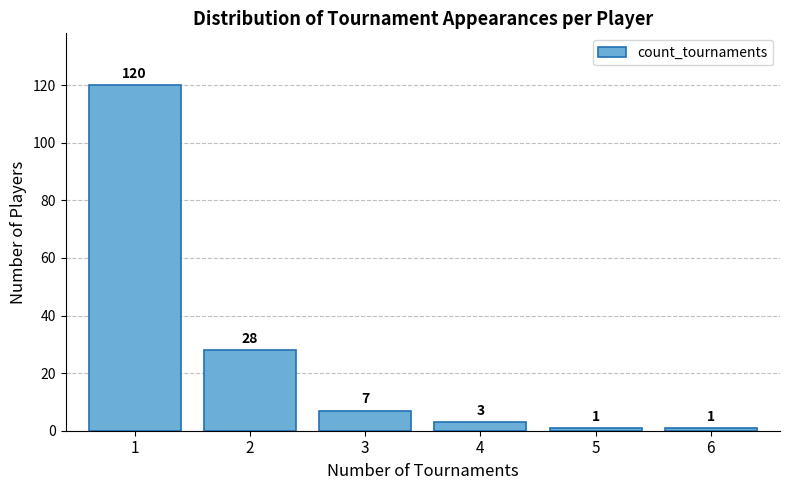

Reading left to right, list all the values displayed in this chart.

1=120	2=28	3=7	4=3	5=1	6=1